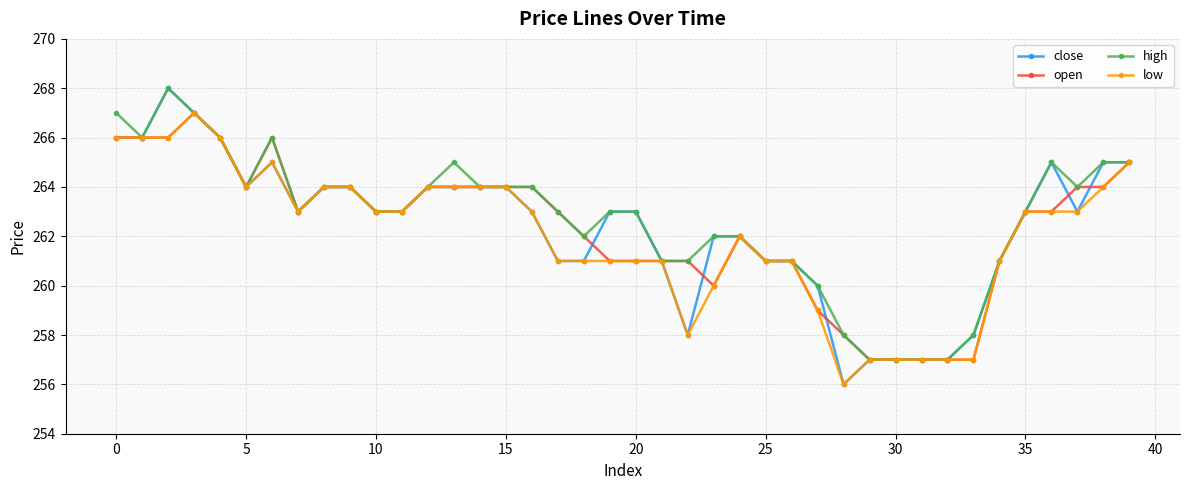

Does the chart display data point markers on the line(s)?

Yes